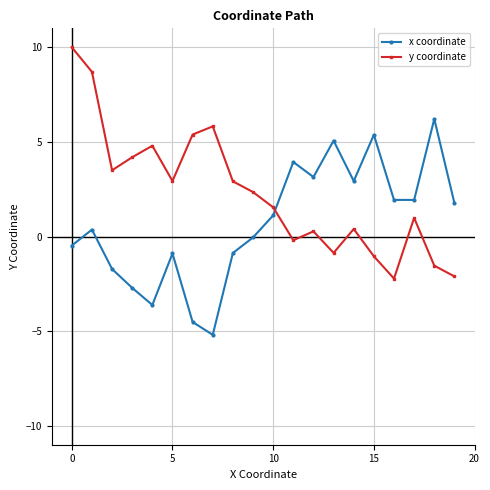

What is the average value of the x coordinate series?

0.7